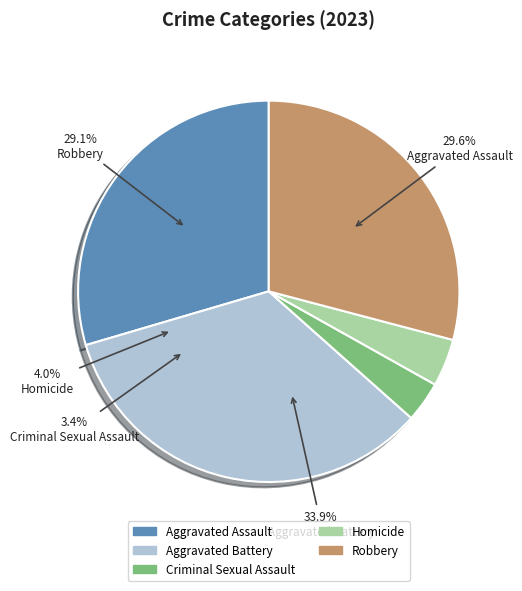

What percentage is the Robbery slice, to the nearest percent?

29%